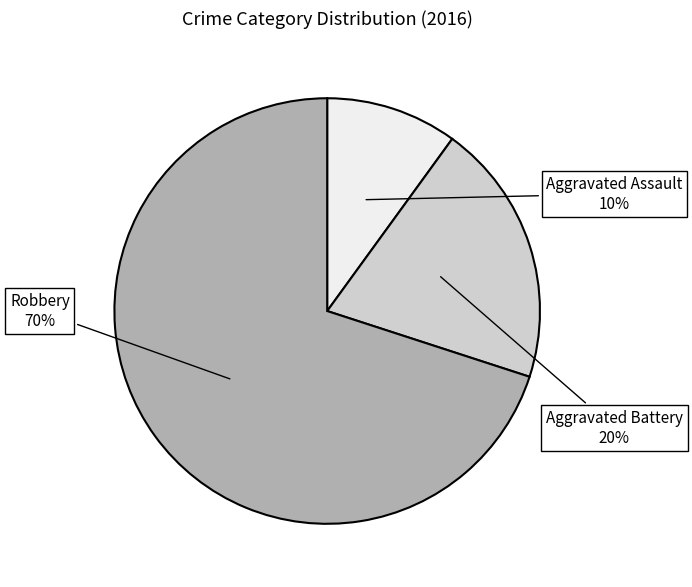

How many segments does this pie chart have?

3